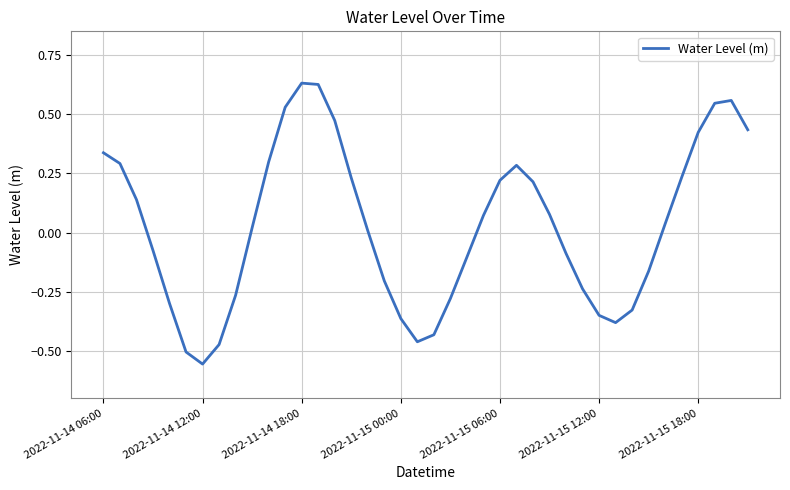

Is this an area chart (filled region under the line)?

No